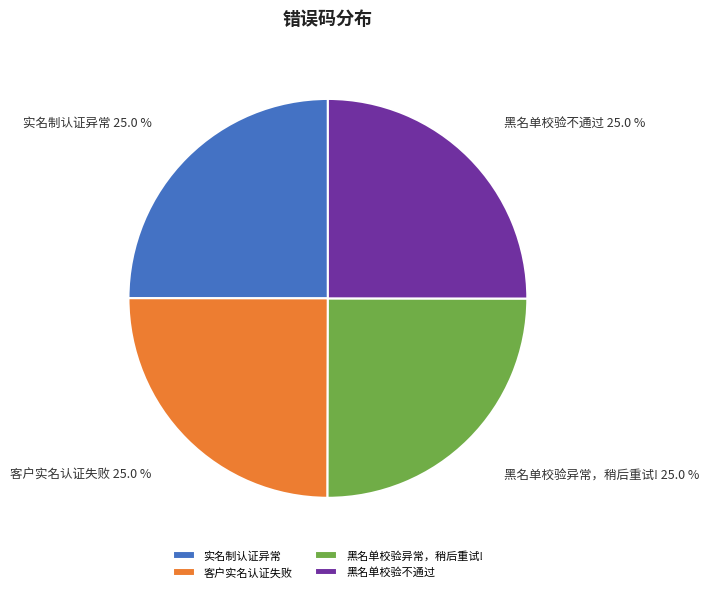

Does 黑名单校验不通过 account for over 50% of the chart?

No